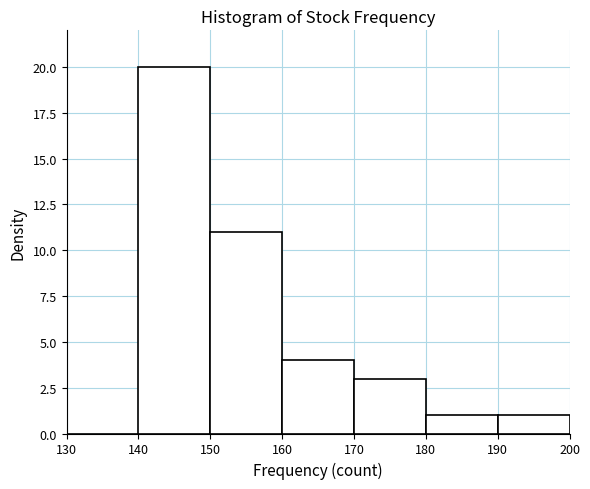

How tall is the bar that spans 190 to 200 on the x-axis? The values are not printed on the chart, so give them approximately, as read against the axis.

1